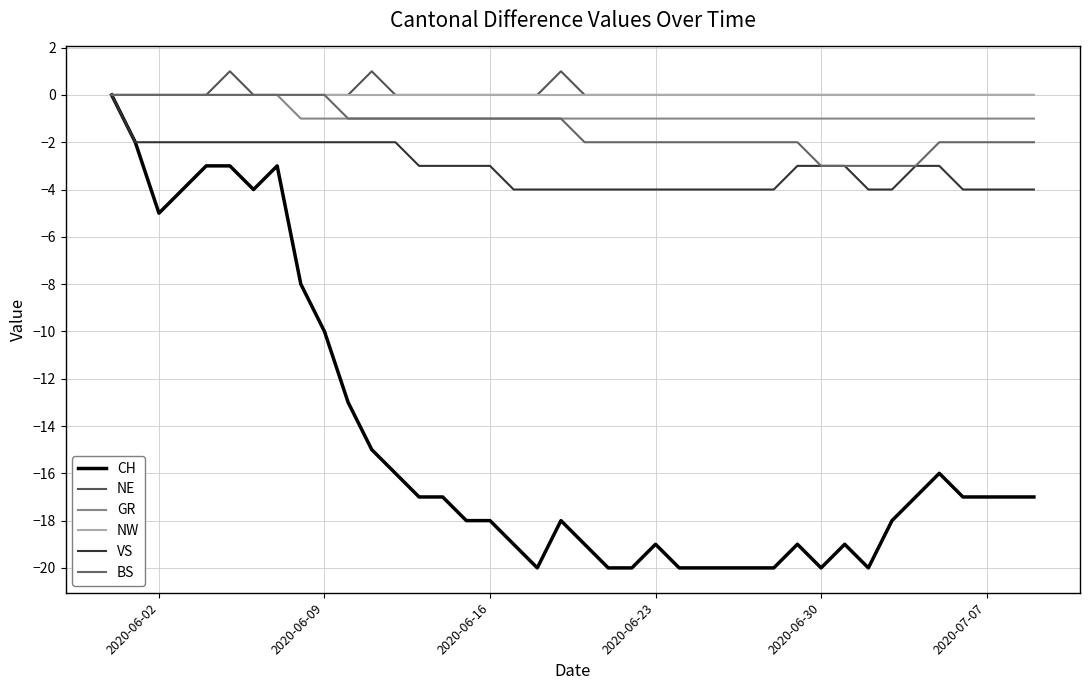

Does the chart display data point markers on the line(s)?

No